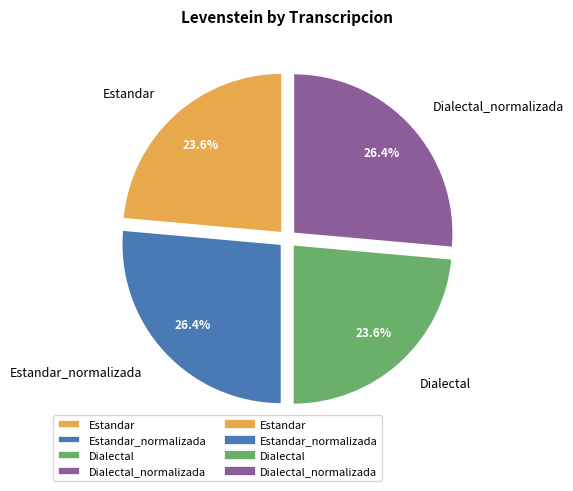

Between Dialectal and Estandar_normalizada, which is larger?

Estandar_normalizada